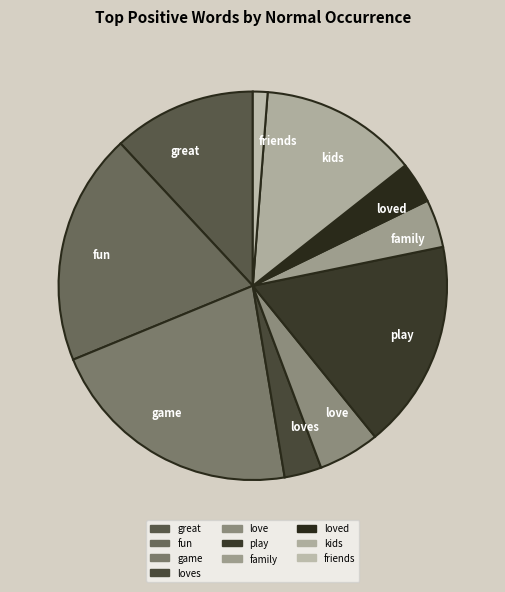

The love slice represents 11% of the pie. True or false?

False